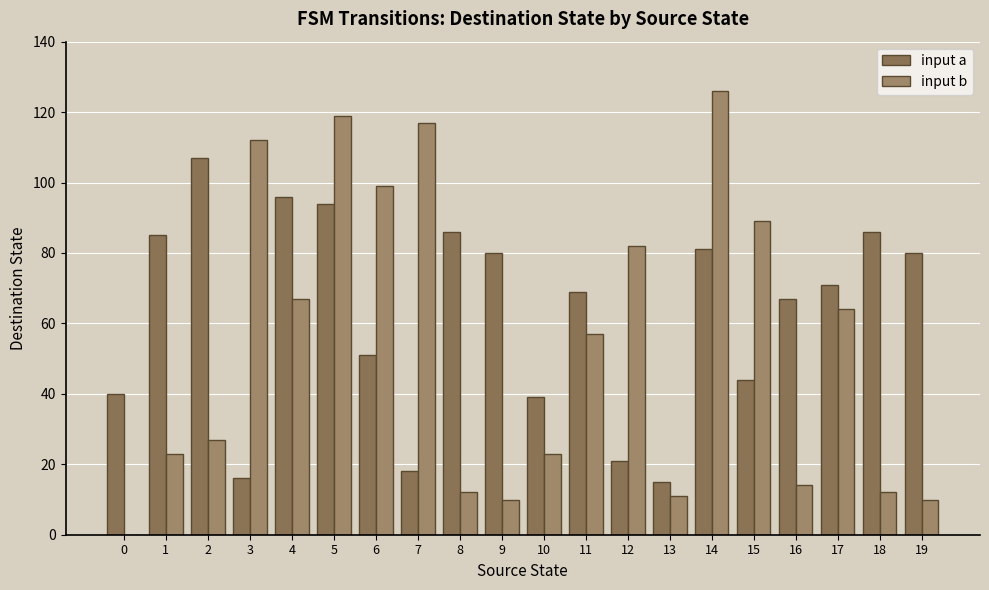

List the series in order of their overall mean, highest first.

input a, input b